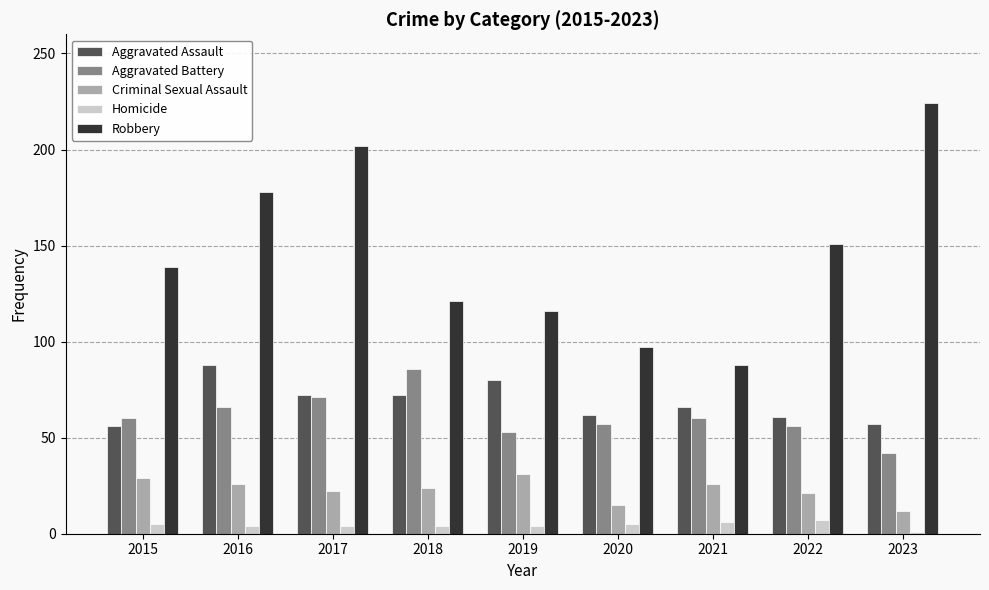

What is the minimum value shown in the chart?

1